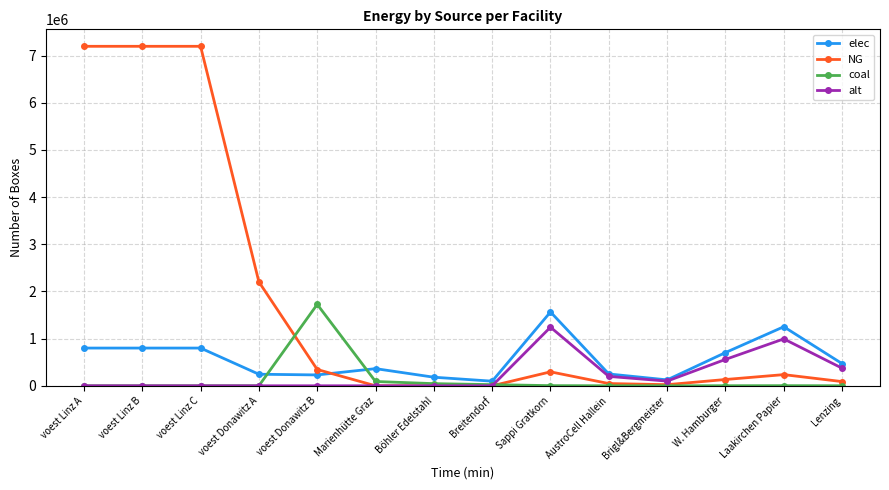

True or false: alt has a value of 1640983.5 at Sappi Gratkorn.

False